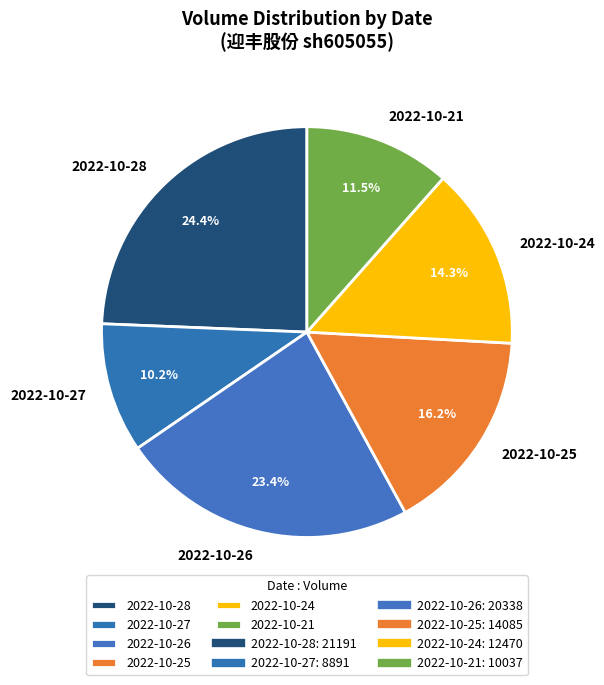

Rank the categories by value from lowest to highest.

2022-10-27, 2022-10-21, 2022-10-24, 2022-10-25, 2022-10-26, 2022-10-28